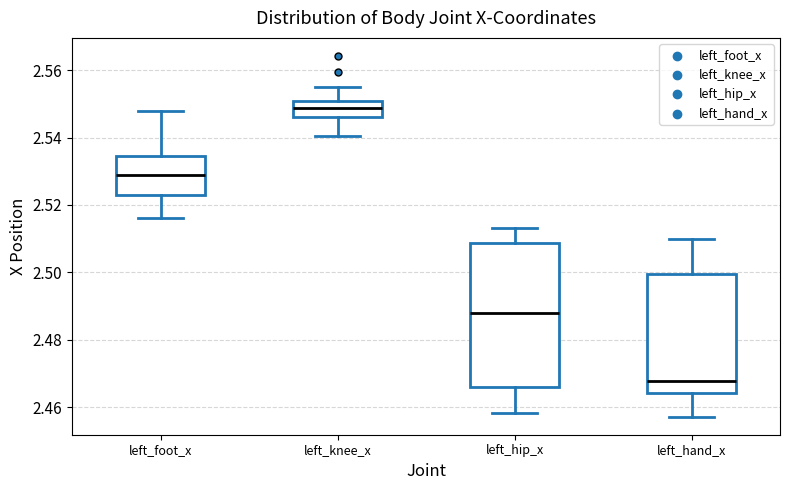

Reading left to right, transcribe this box plot: for each box, give where its median line is, the range the box spans, and where its two whiskers end, as read against the y-axis. The values are not printed on the chart, so give them approximately, as read against the axis.

left_foot_x: median 2.528, box 2.522 to 2.534, whiskers 2.516 to 2.548
left_knee_x: median 2.548, box 2.546 to 2.550, whiskers 2.540 to 2.554
left_hip_x: median 2.488, box 2.466 to 2.508, whiskers 2.458 to 2.512
left_hand_x: median 2.468, box 2.464 to 2.500, whiskers 2.458 to 2.510